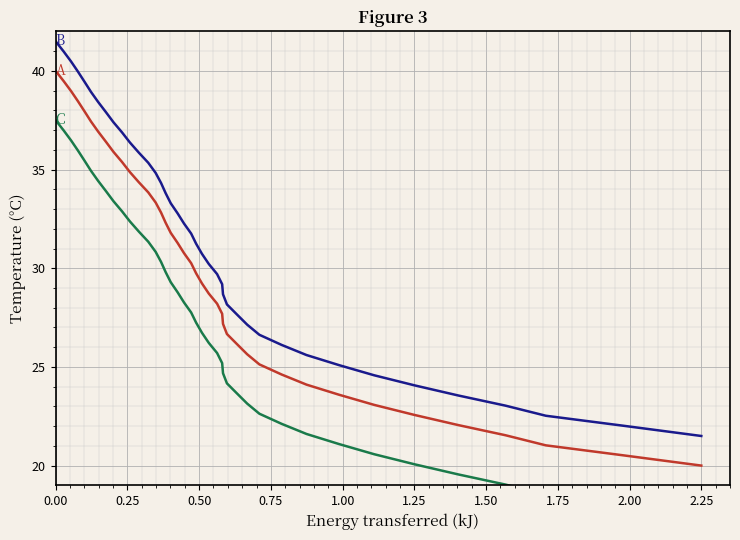

Rank the series by their maximum value, from lowest to highest.

C, A, B